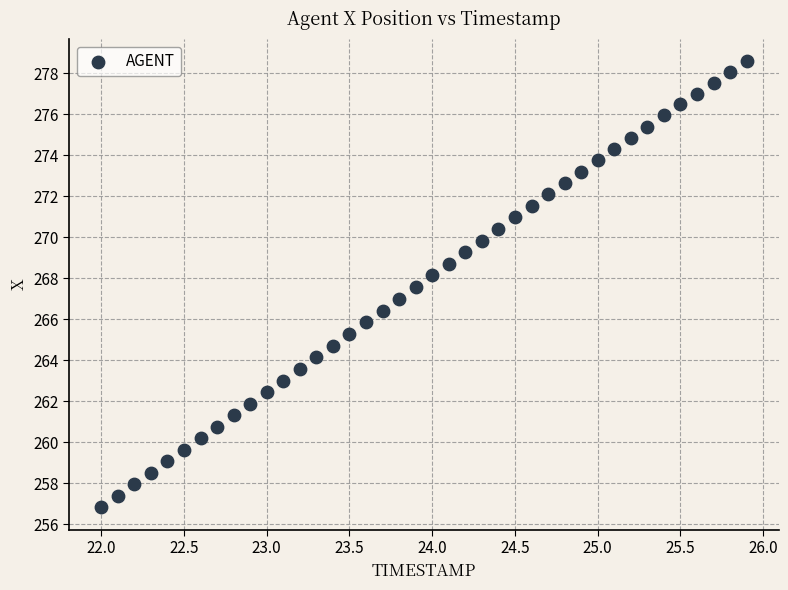

What is the range of Y values (max minus min)?

21.8